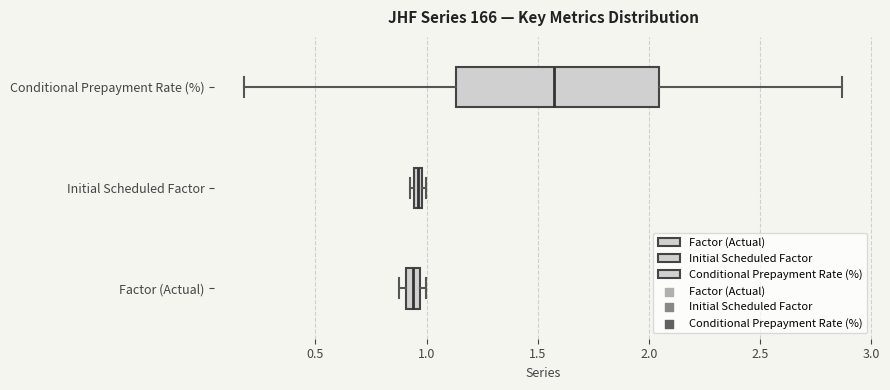

Comparing the boxes themselves (not the whiskers), which one is the widest?

Conditional Prepayment Rate (%)